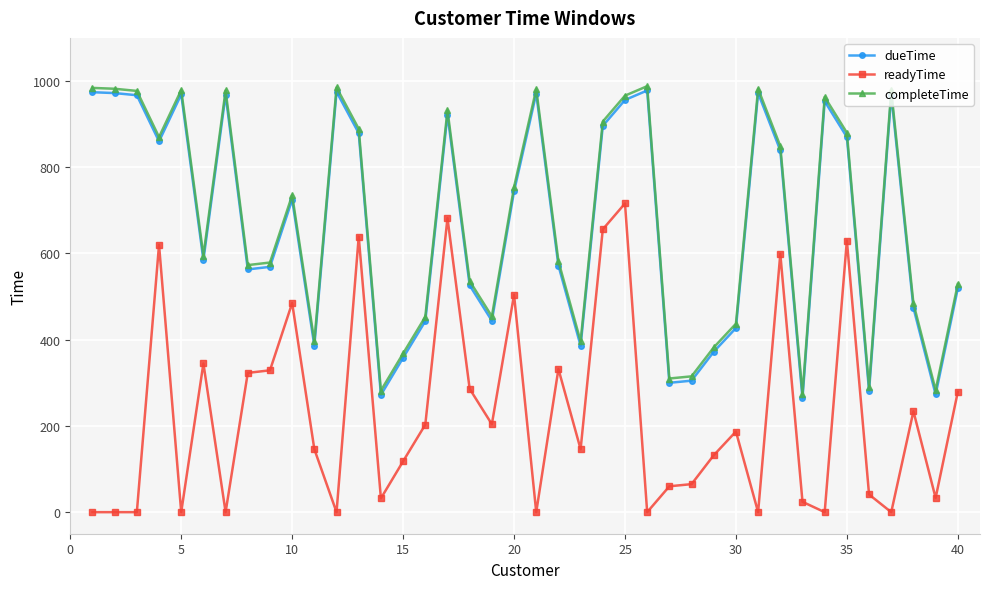

True or false: completeTime has more than 1 interior local peaks.

True